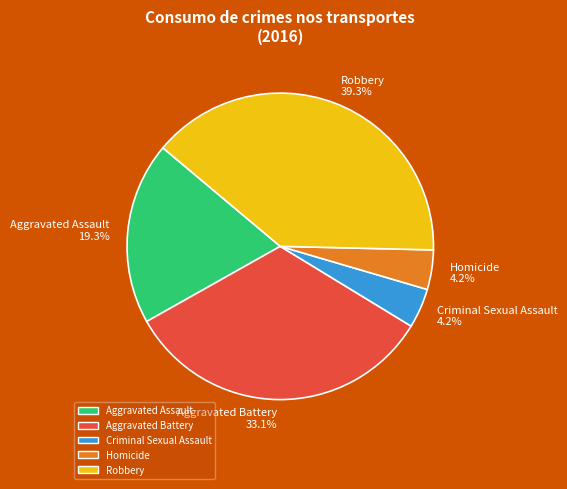

To the nearest percent, what is the average slice percentage?

20%